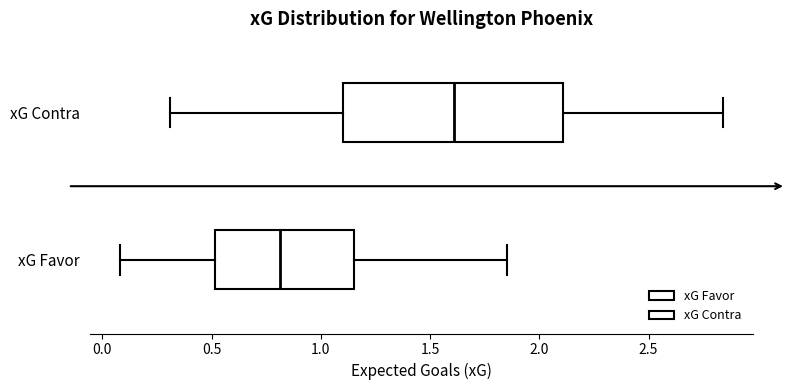

Comparing the boxes themselves (not the whiskers), which one is the widest?

xG Contra